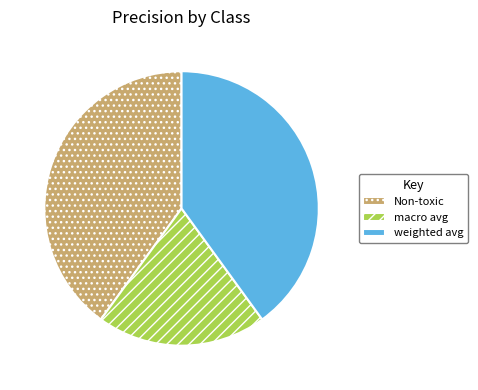

What is the smallest slice in the pie chart?

macro avg